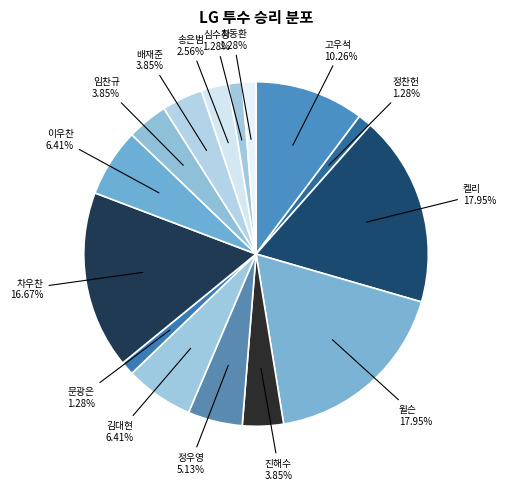

How many segments does this pie chart have?

15